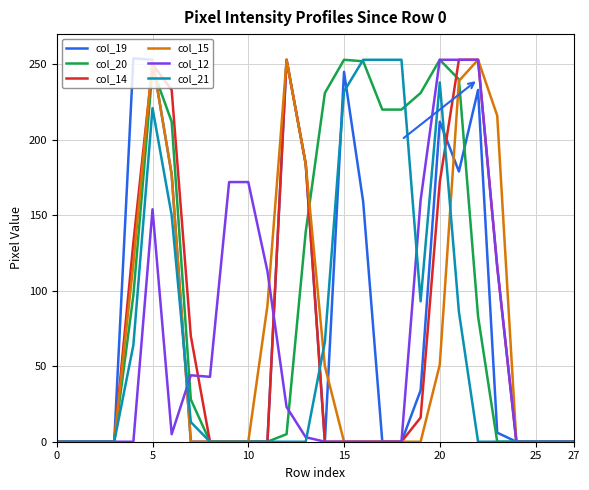

What is the maximum value for col_20?

253